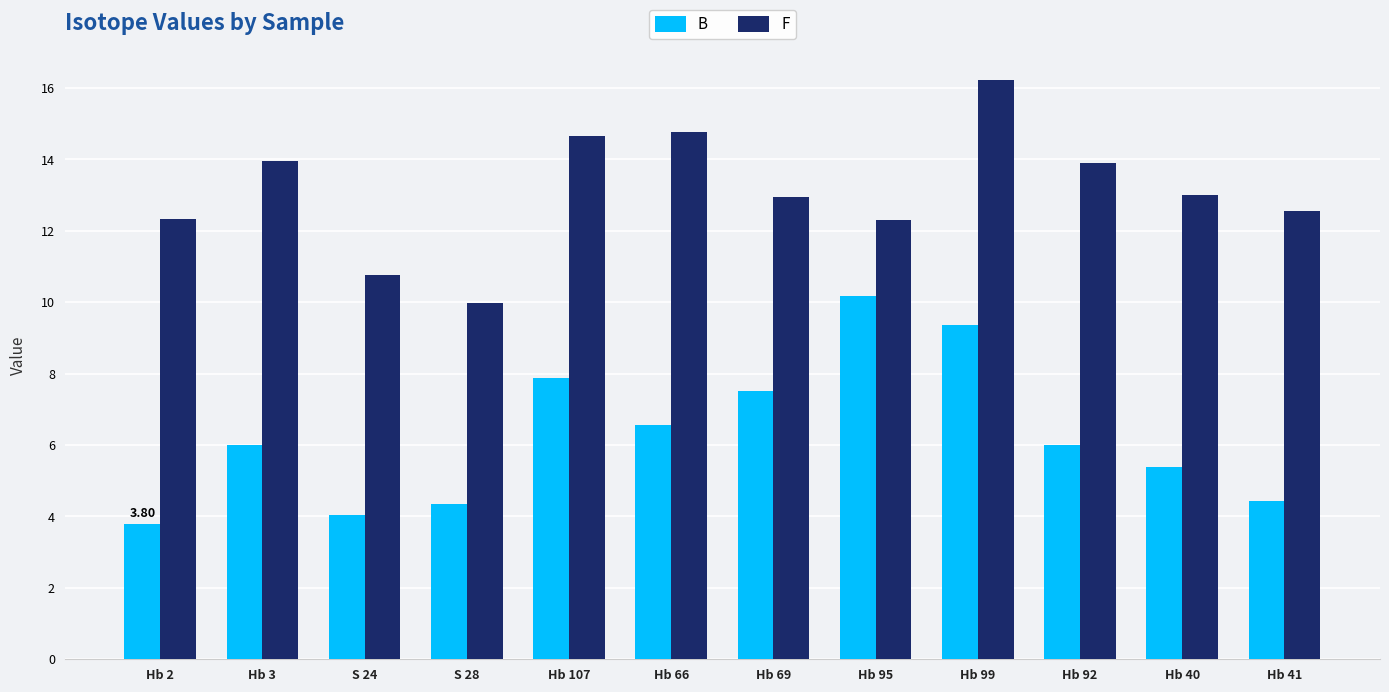

Which series has the largest total across all categories?

F